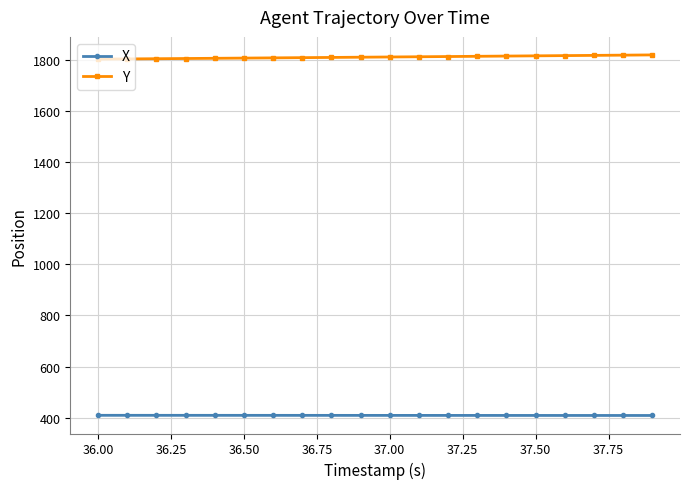

List the series in order of their overall mean, lowest first.

X, Y